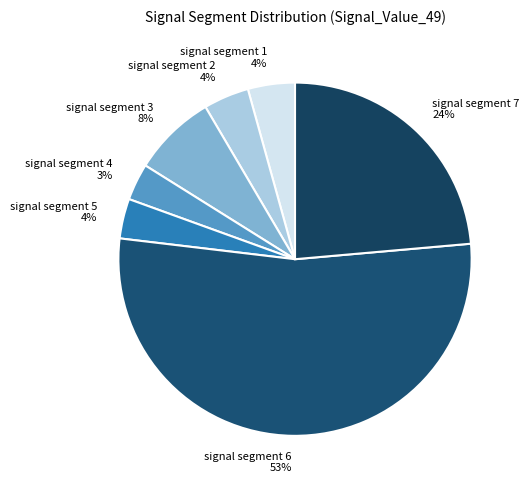

Count the number of slices in the pie.

7